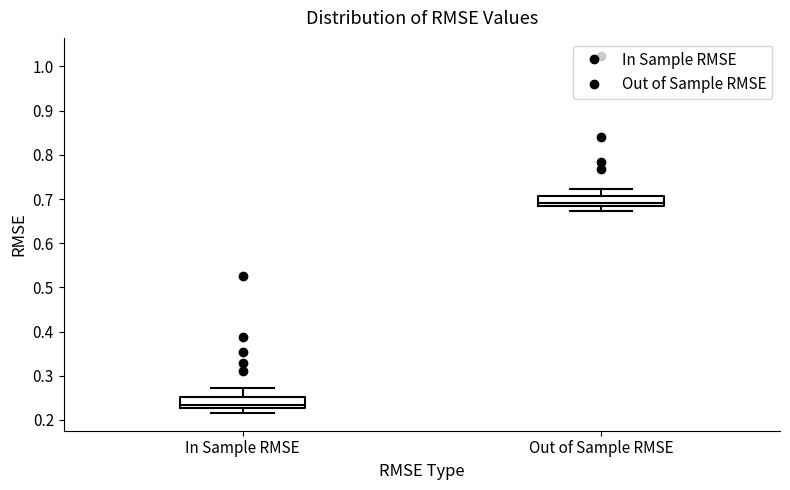

Reading left to right, read every box against the y-axis: the position of its median line, the range the box covers, and the ends of its whiskers. The values are not printed on the chart, so give them approximately, as read against the axis.

In Sample RMSE: median 0.23 (just above the box's lower edge), box 0.23 to 0.25, whiskers 0.22 to 0.27
Out of Sample RMSE: median 0.69, box 0.68 to 0.71, whiskers 0.67 to 0.72